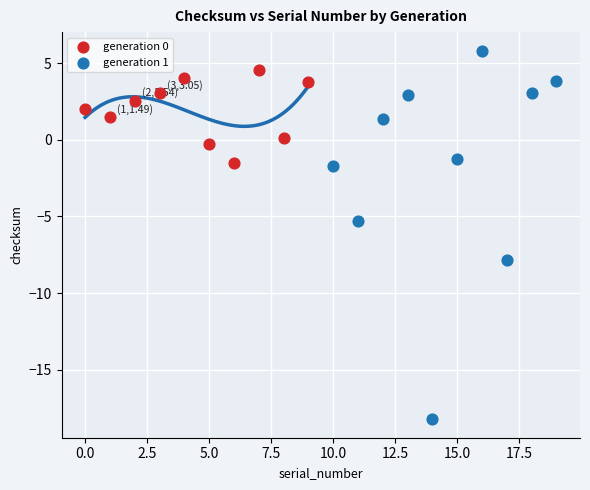

Which series reaches the maximum Y coordinate?

generation 1